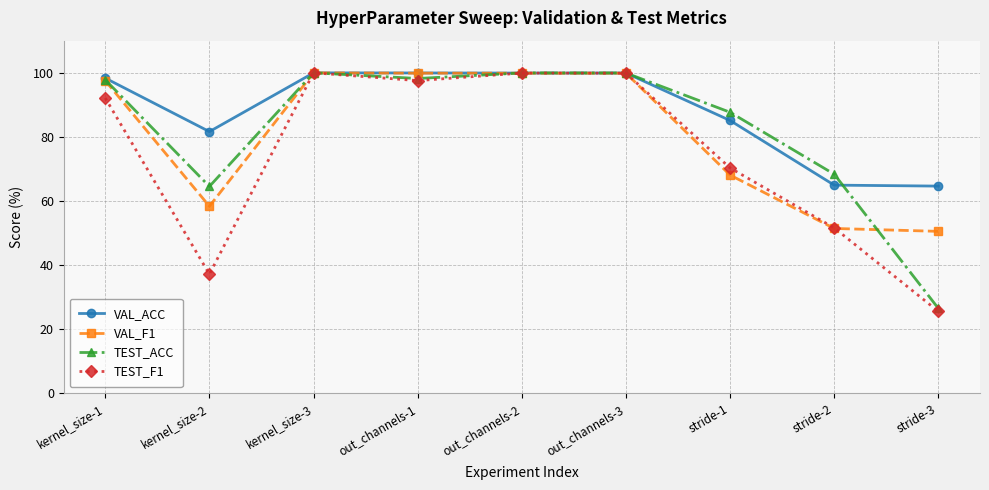

Where does the TEST_F1 series first go above 92?

kernel_size-1